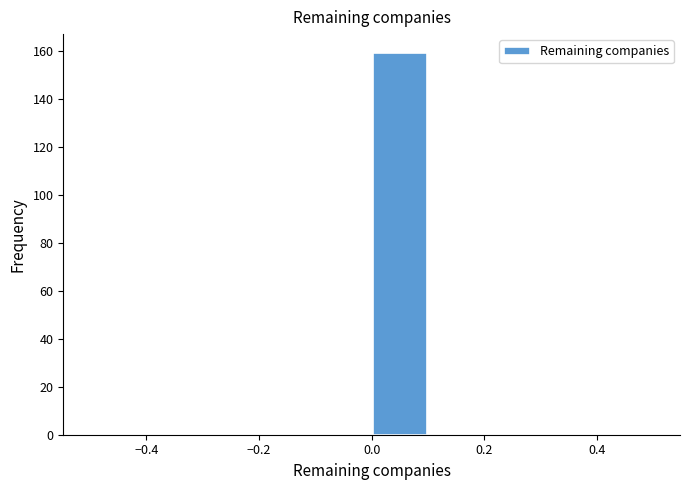

How tall is the bar that spans 0.0 to 0.1 on the x-axis? The values are not printed on the chart, so give them approximately, as read against the axis.

160